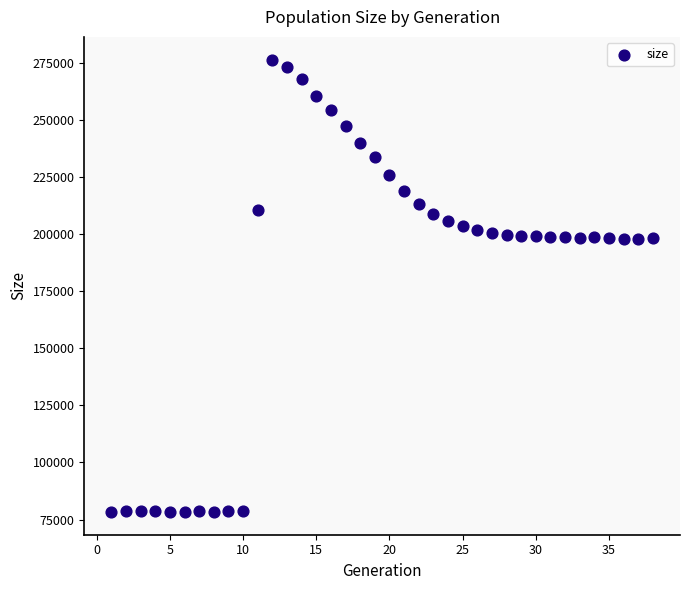

What is the range of X values (max minus min)?

37